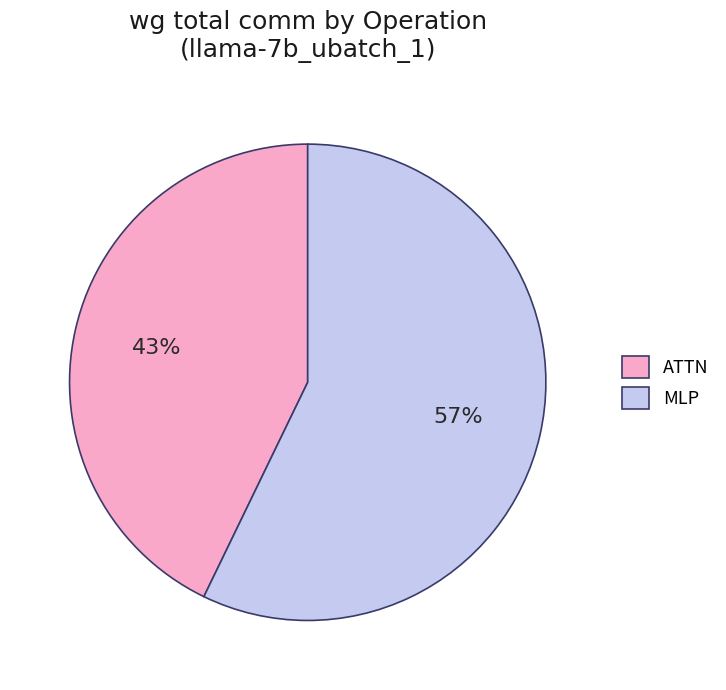

Is there any slice that represents more than half of the pie?

Yes